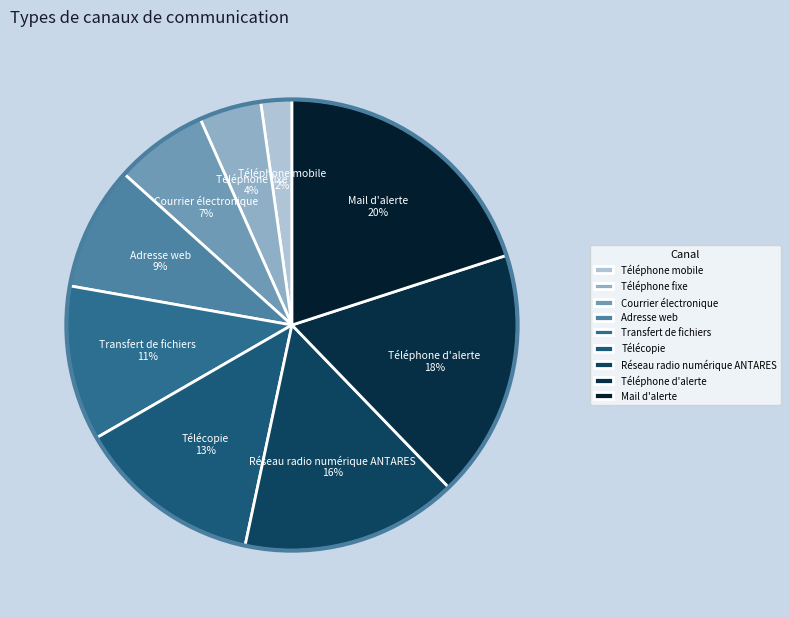

To the nearest percent, what is the average slice percentage?

11%